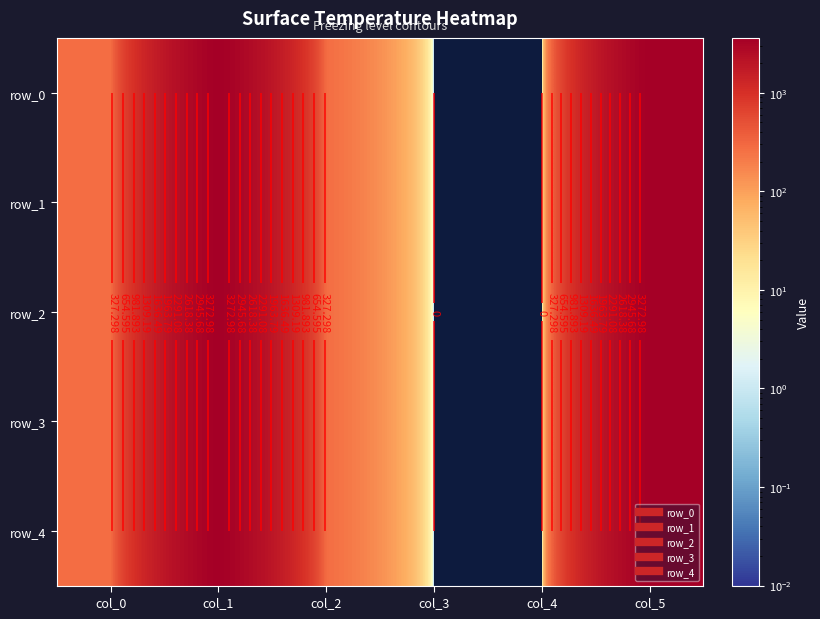

Which series changed the most between col_0 and col_3?

row_0